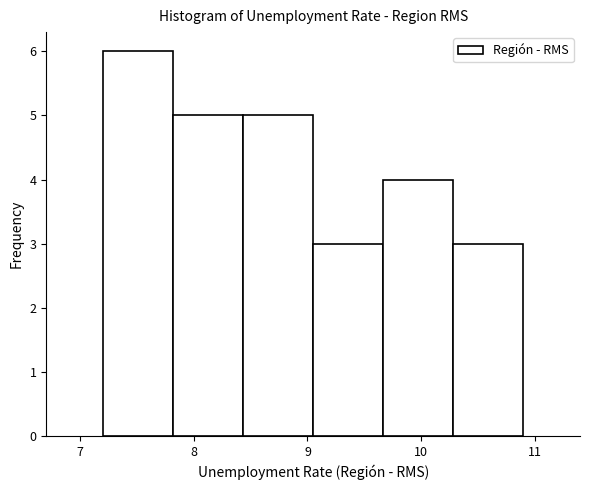

Reading left to right, transcribe this chart: for each bar, give the range it covers on the x-axis and its height. Neither the bar edges nor the heights are printed on the chart, so give them approximately, as read against the axes.

7.2 to 7.8: 6
7.8 to 8.4: 5
8.4 to 9.1: 5
9.1 to 9.7: 3
9.7 to 10.3: 4
10.3 to 10.9: 3